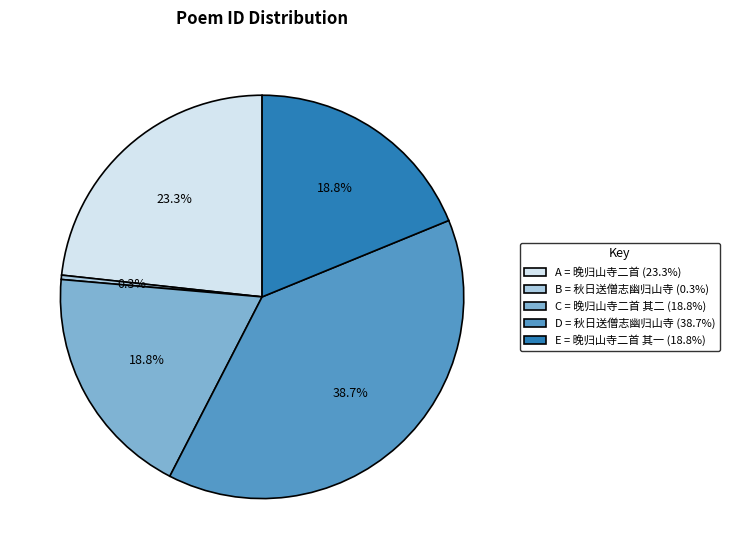

Count the number of slices in the pie.

5